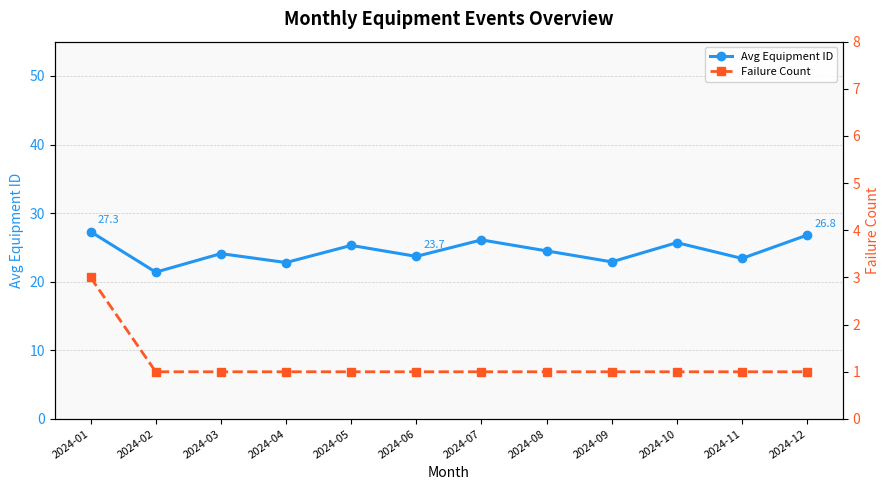

What is the value of the Avg Equipment ID point at the 8th from the left?

24.5